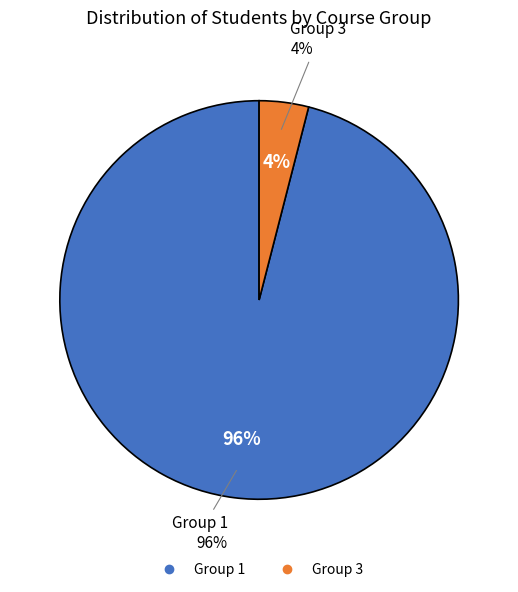

Rank the categories by value from highest to lowest.

Course Group 1, Course Group 3